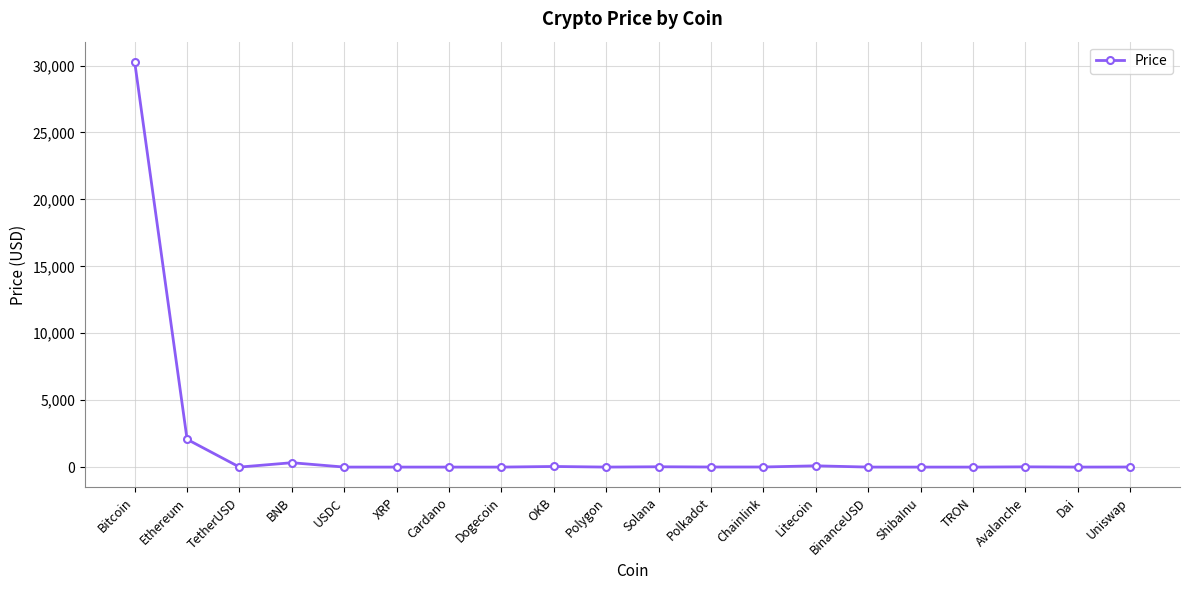

Where is the data nearest to the value 15135?

Ethereum